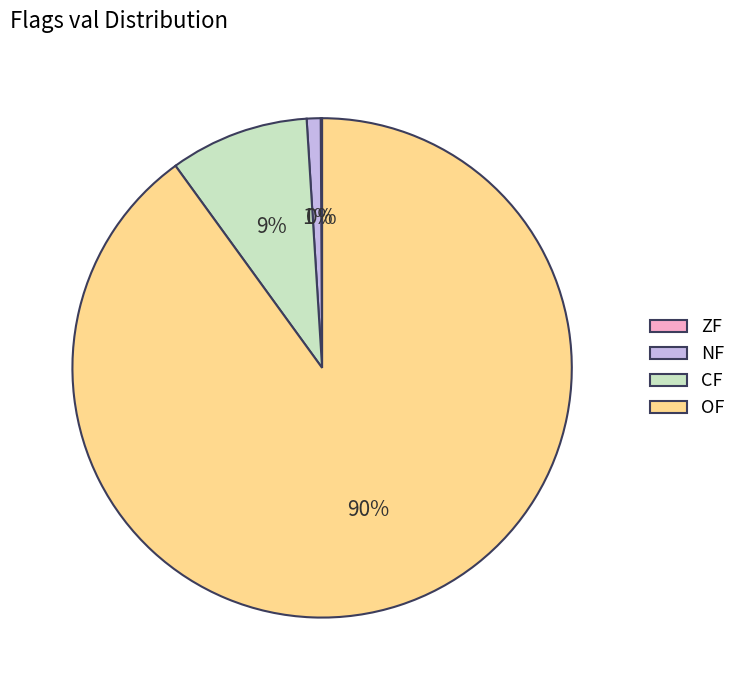

To the nearest percent, what is the difference between the largest and smallest slice percentages?

90%